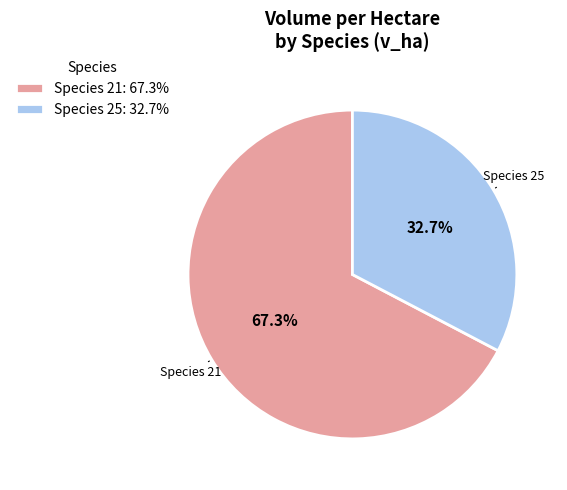

How many slices are in this pie chart?

2